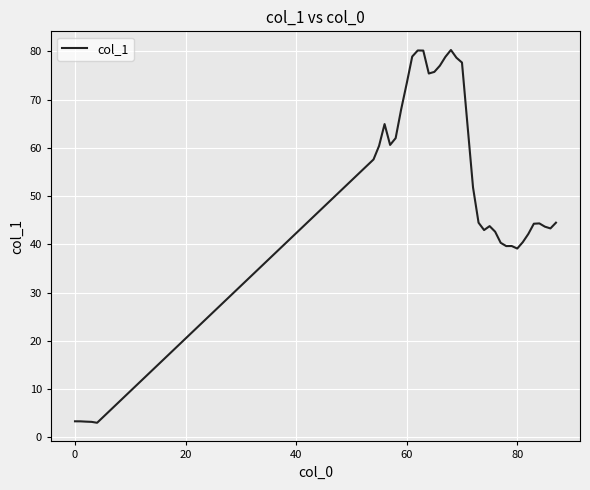

How many distinct data groups are displayed?

1